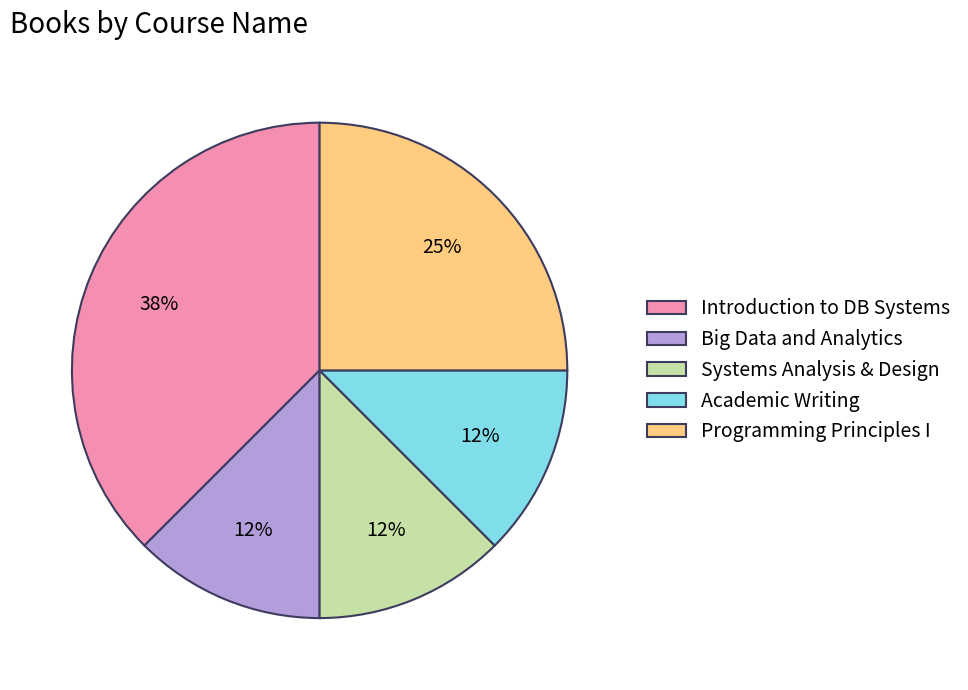

Which slice is the largest?

Introduction to DB Systems